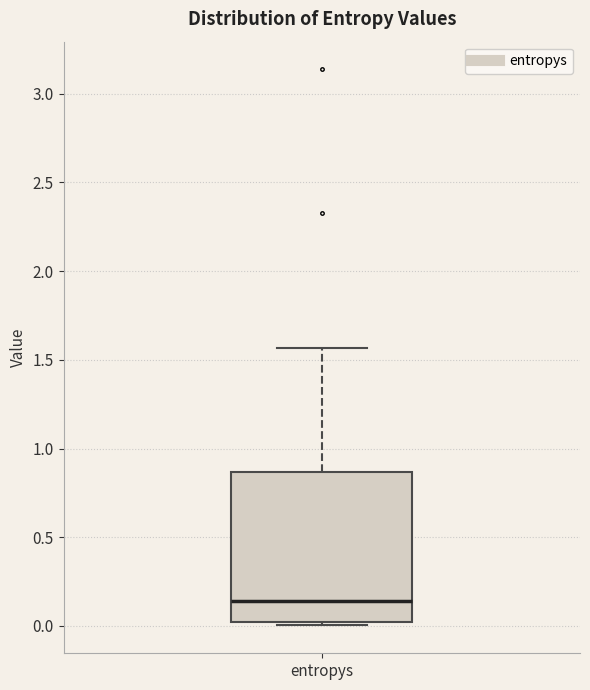

Transcribe this box plot: give where the median line is, the range the box spans, and where the two whiskers end, as read against the y-axis. The values are not printed on the chart, so give them approximately, as read against the axis.

median 0.15, box 0.00 to 0.85, whiskers 0.00 (just below the box's lower edge) to 1.55